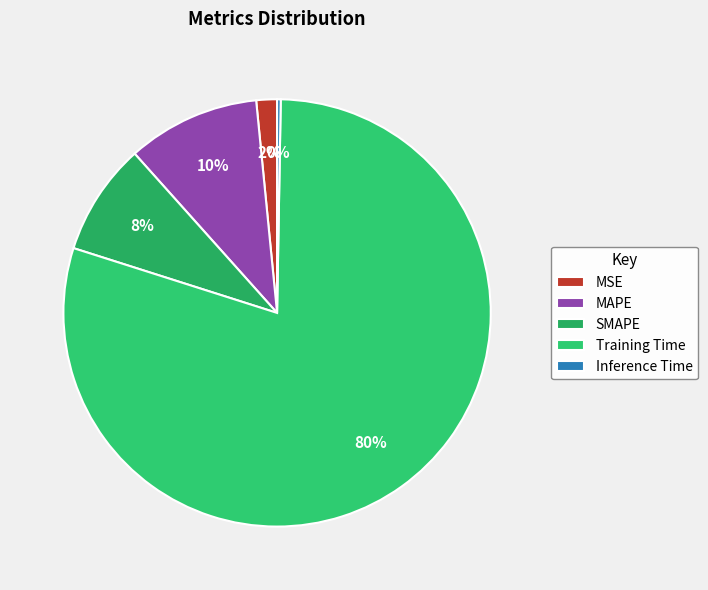

To the nearest percent, what percentage of the pie is MSE?

2%